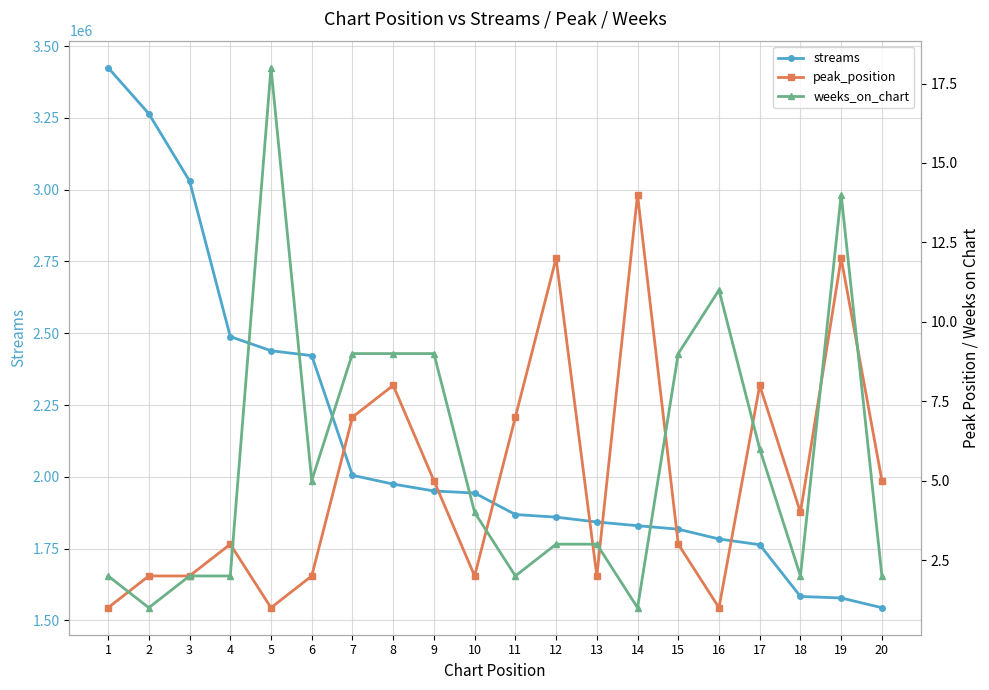

How many lines are shown in the chart?

3